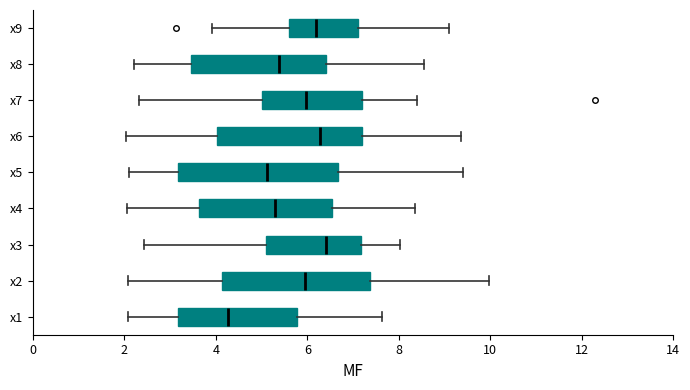

Where is the right edge of the box for x3 on the x-axis? The values are not printed on the chart, so give them approximately, as read against the axis.

7.2